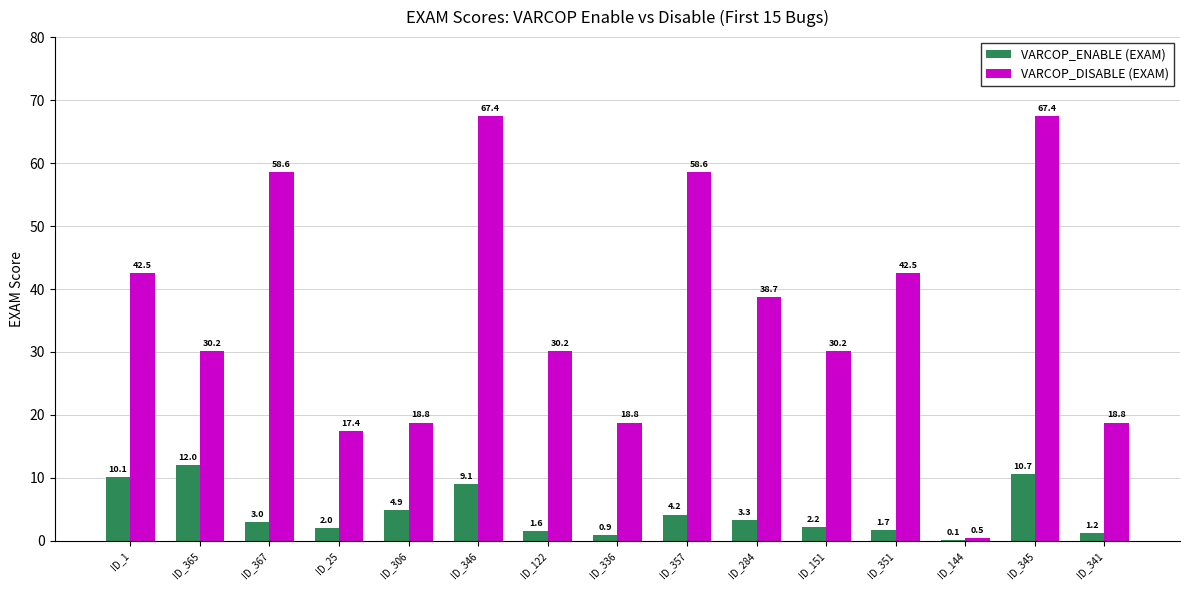

What is the sum of the VARCOP_ENABLE (EXAM) values at ID_1 and ID_351?

11.8